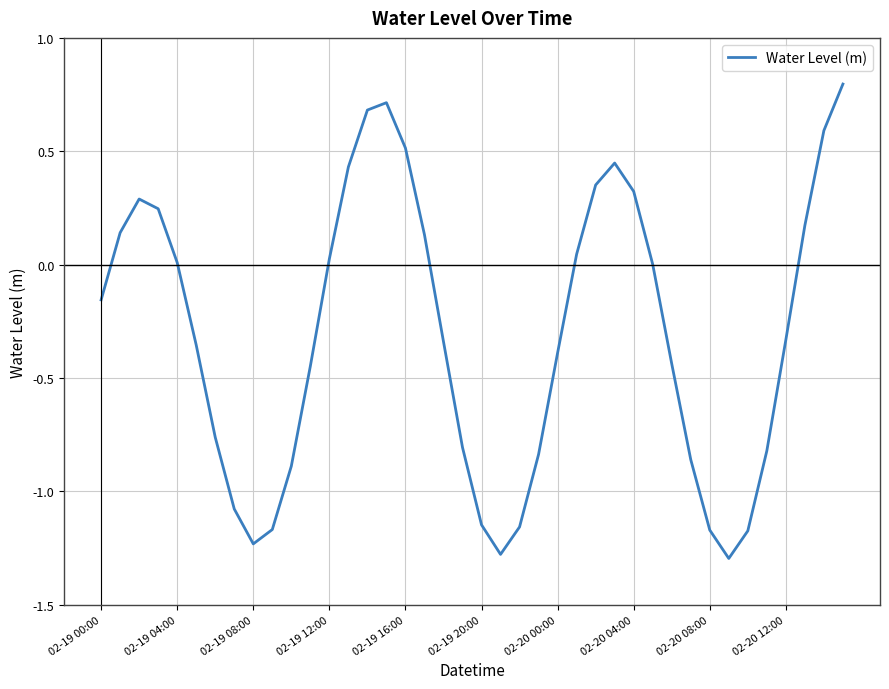

What is the minimum value shown in the chart?

-1.3